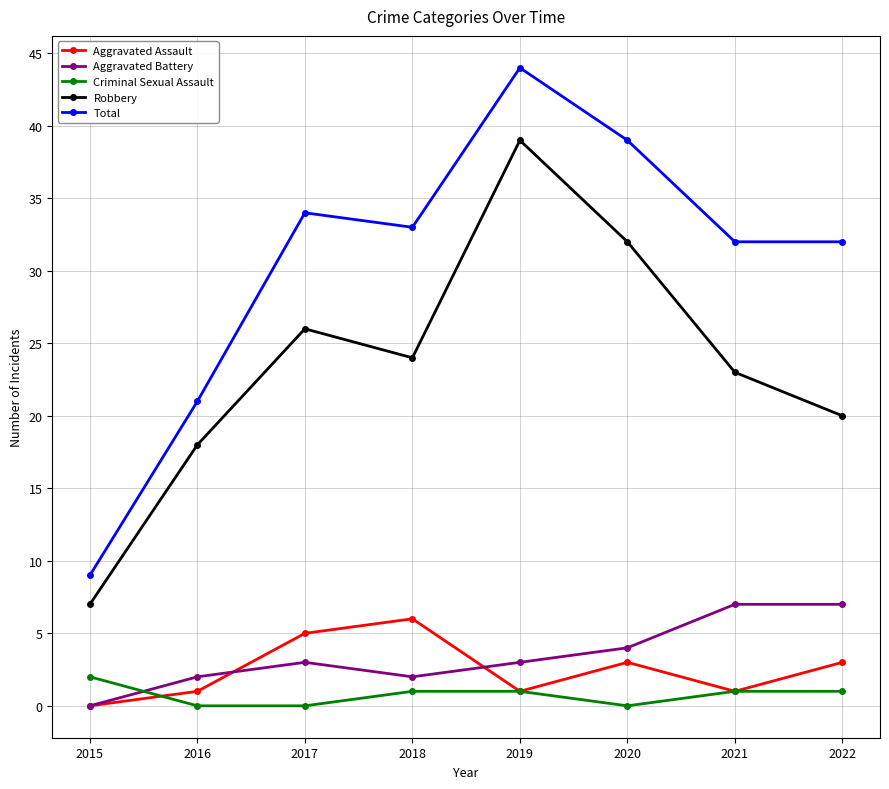

How many data points in Robbery are less than 24?

4